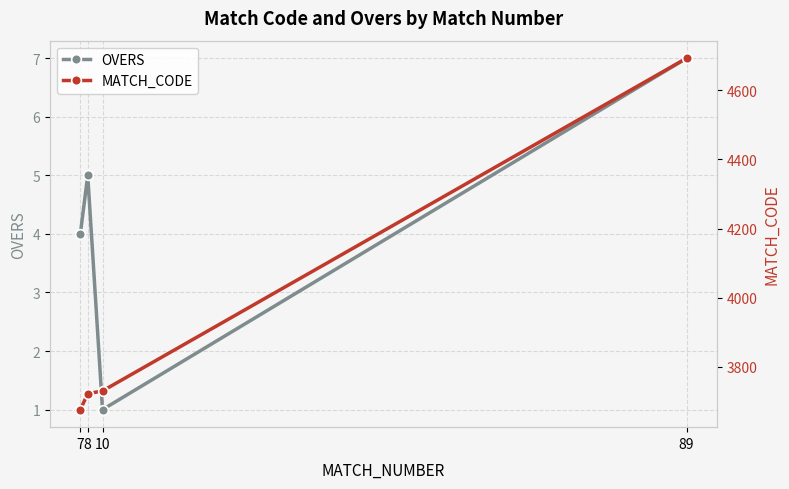

Rank the series by their average value, from lowest to highest.

OVERS, MATCH_CODE